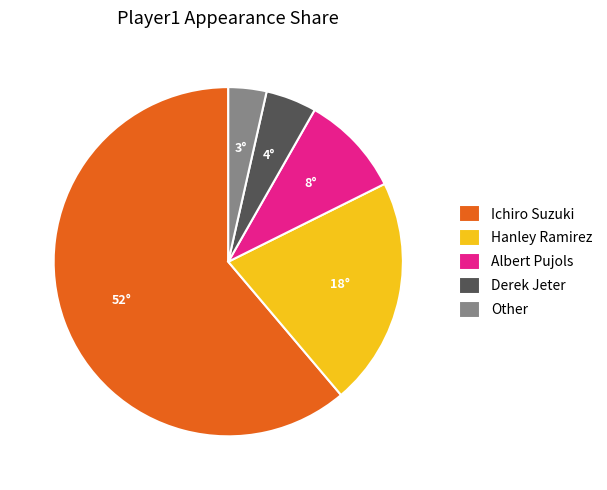

Between Derek Jeter and Albert Pujols, which is larger?

Albert Pujols